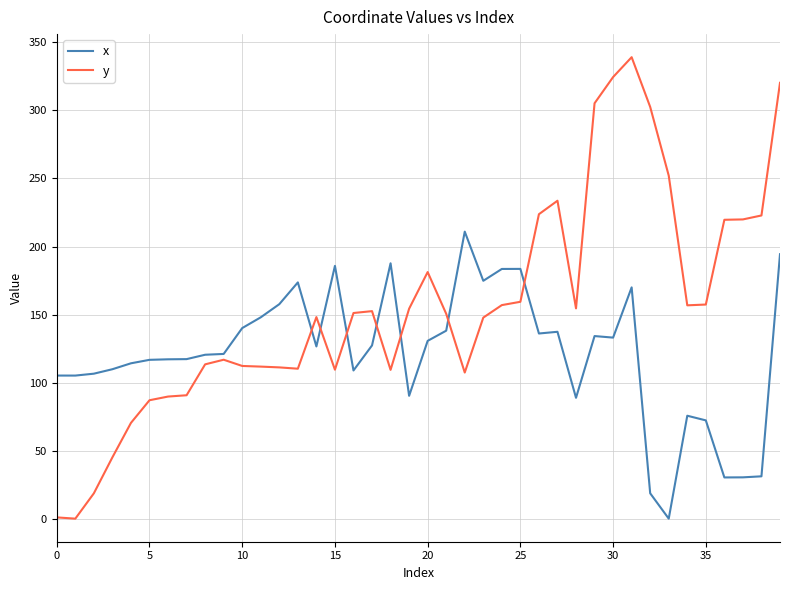

What is the difference between the maximum and minimum values in the y series?

339.2